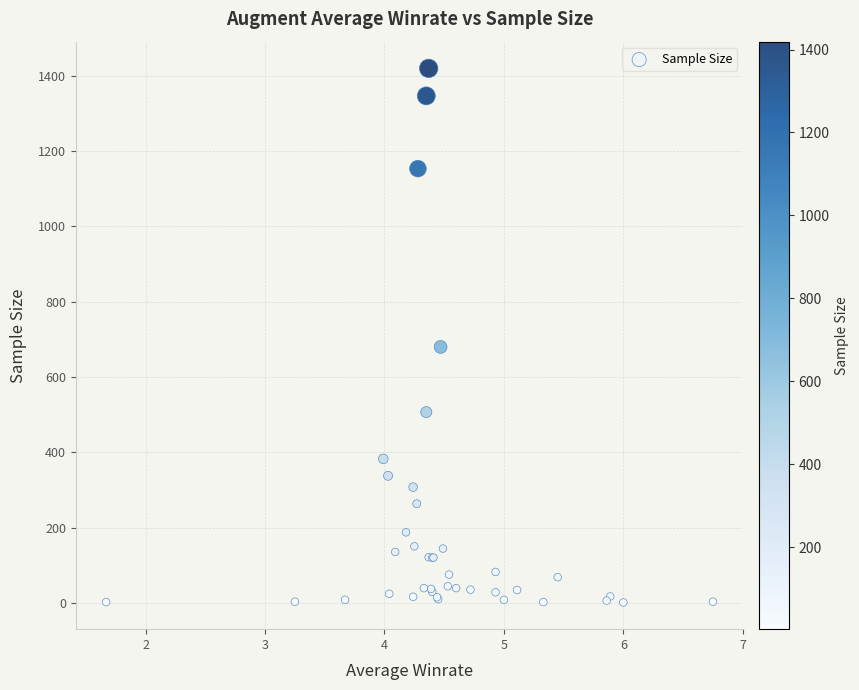

What Y value in the scatter plot is closest to 710?

680